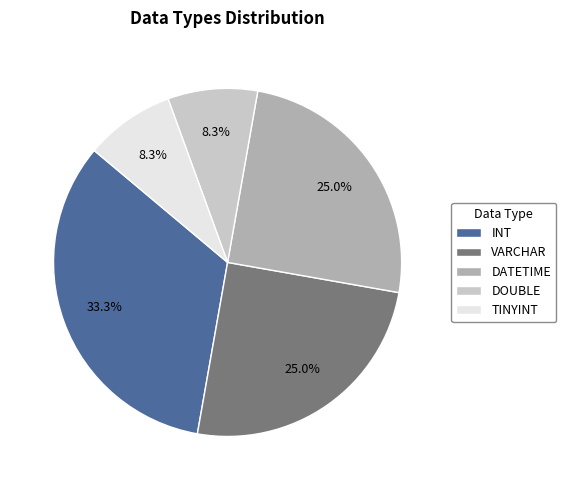

To the nearest percent, what percentage of the pie is TINYINT?

8%